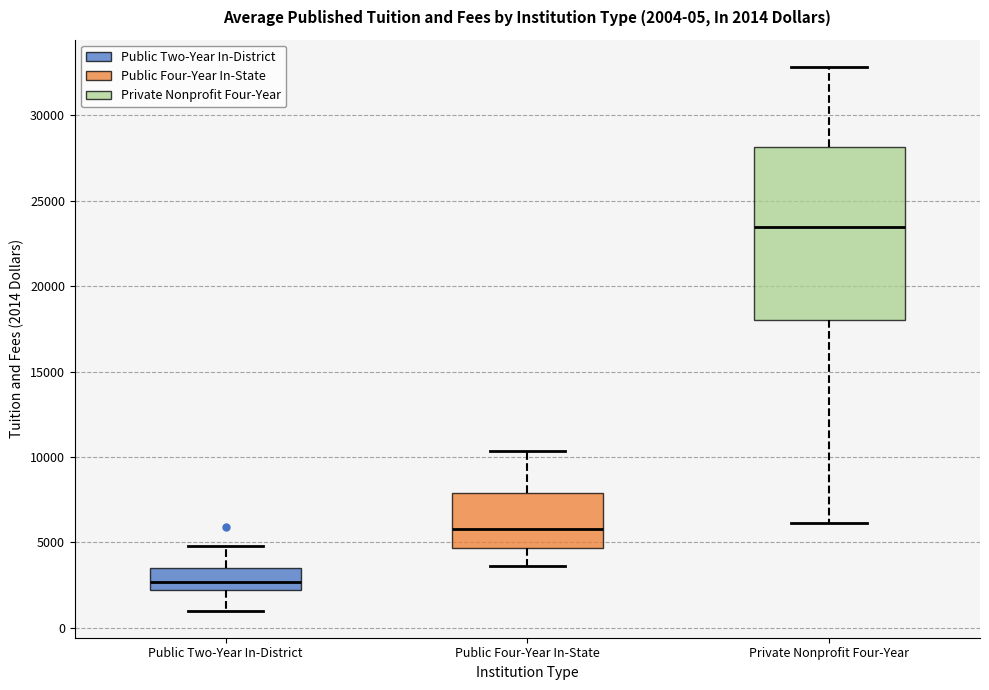

Which box is the tallest, from its lower edge to its upper edge?

Private Nonprofit Four-Year